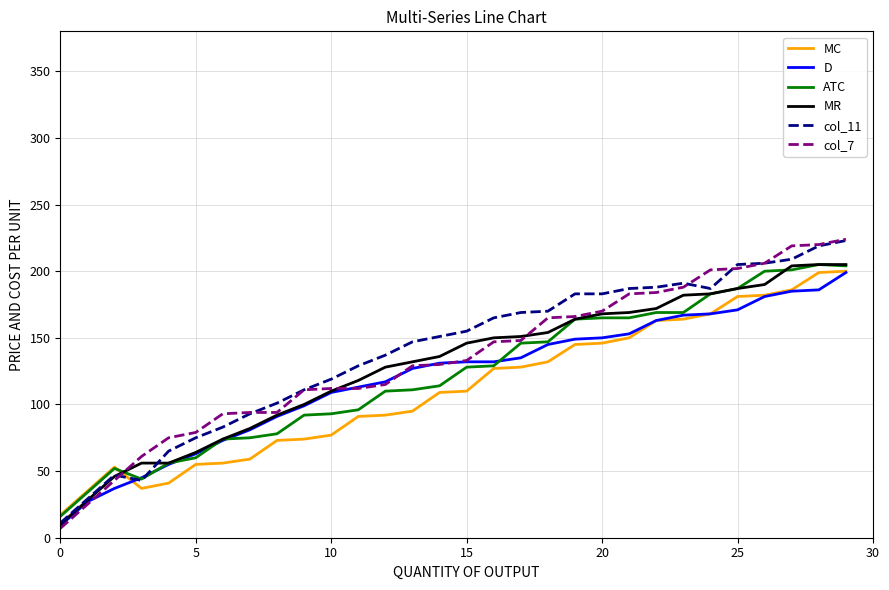

Which series has the largest range (max minus min)?

col_7